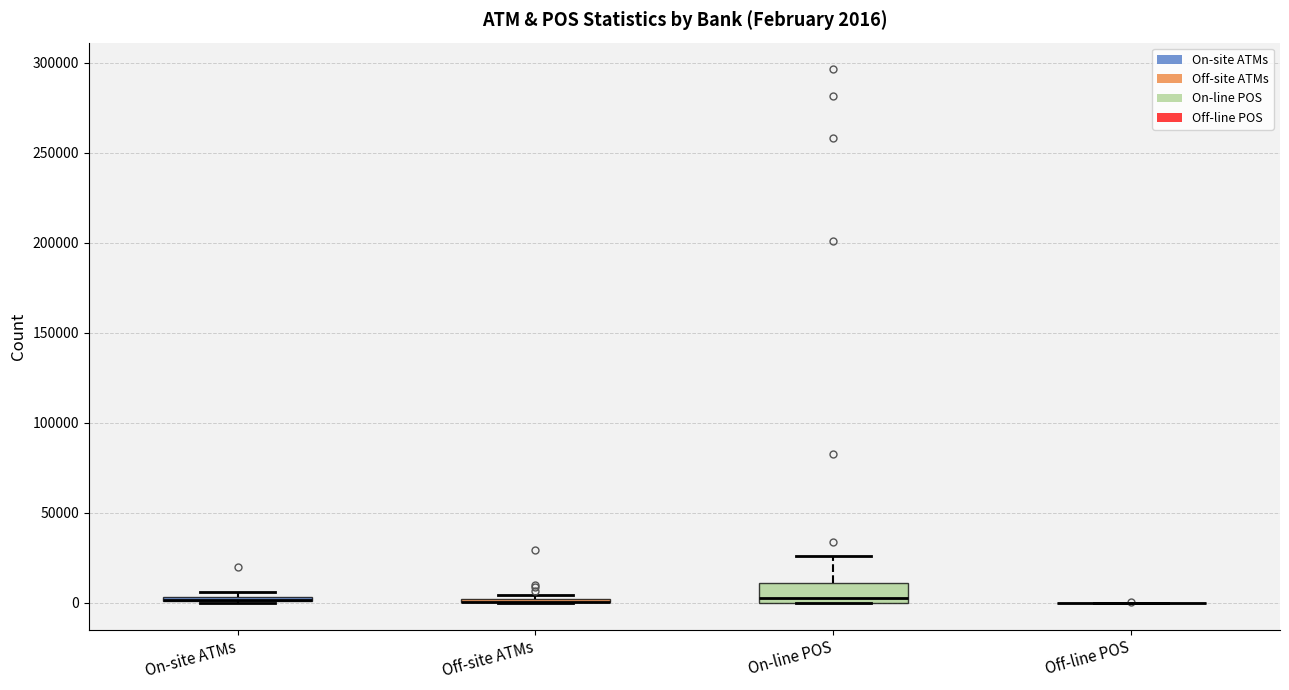

Which box is the tallest, from its lower edge to its upper edge?

On-line POS